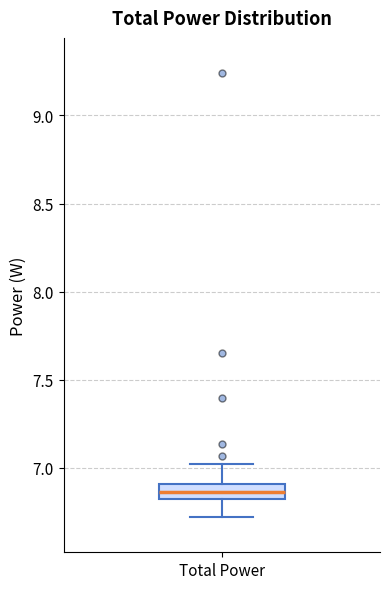

Transcribe this box plot: give where the median line is, the range the box spans, and where the two whiskers end, as read against the y-axis. The values are not printed on the chart, so give them approximately, as read against the axis.

median 6.85, box 6.80 to 6.90, whiskers 6.70 to 7.00